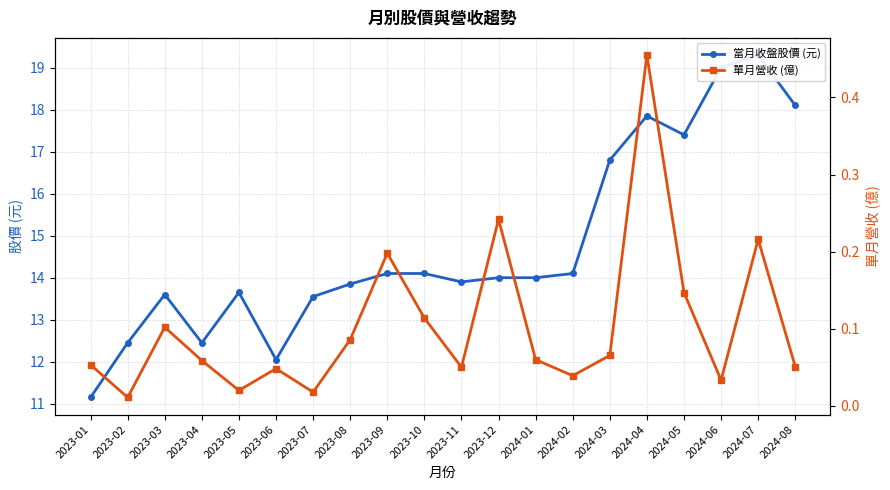

Which category has the highest value in the 當月收盤股價 (元) series?

2024-07